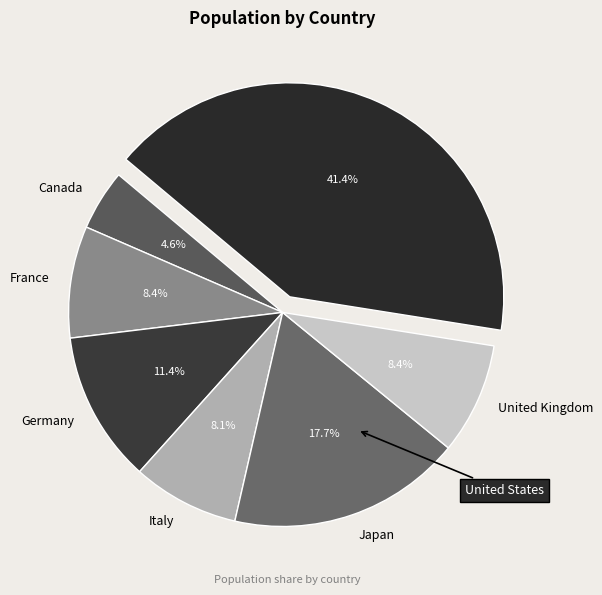

What is the smallest slice in the pie chart?

Canada